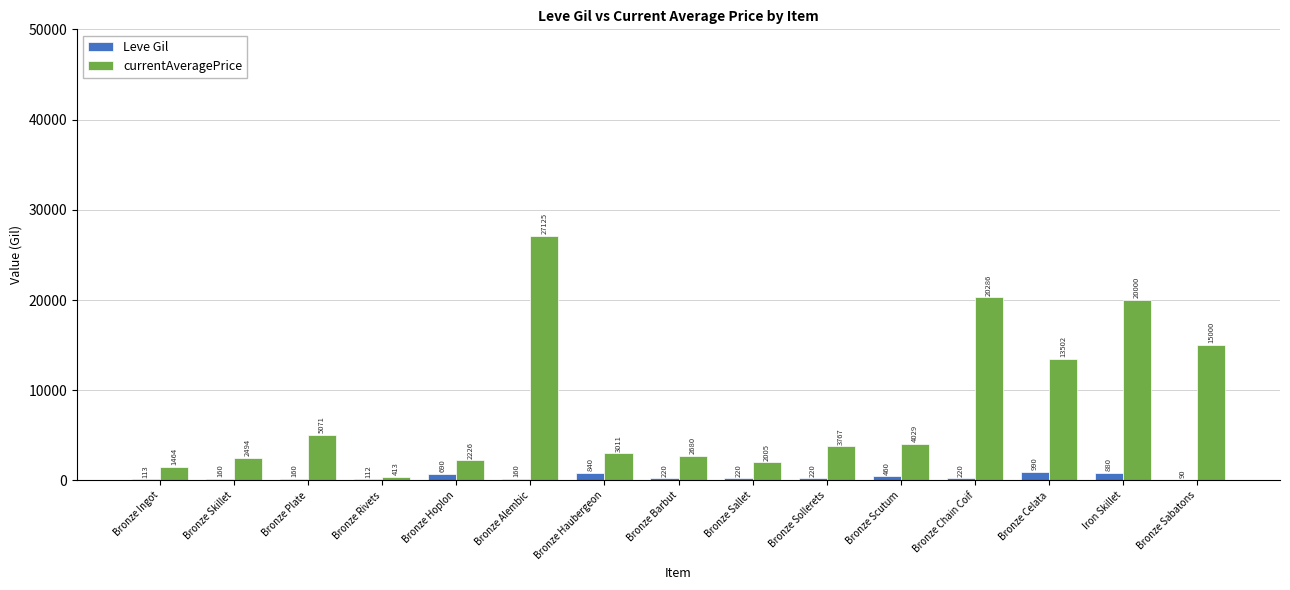

Reading right to left, transcribe all the data shown in this chart.

Leve Gil: Bronze Sabatons=90	Iron Skillet=880	Bronze Celata=990	Bronze Chain Coif=220	Bronze Scutum=460	Bronze Sollerets=220	Bronze Sallet=220	Bronze Barbut=220	Bronze Haubergeon=840	Bronze Alembic=160	Bronze Hoplon=690	Bronze Rivets=112	Bronze Plate=160	Bronze Skillet=160	Bronze Ingot=113
currentAveragePrice: Bronze Sabatons=15000	Iron Skillet=20000	Bronze Celata=13502	Bronze Chain Coif=20286	Bronze Scutum=4029	Bronze Sollerets=3767	Bronze Sallet=2005	Bronze Barbut=2680	Bronze Haubergeon=3011	Bronze Alembic=27125	Bronze Hoplon=2226	Bronze Rivets=413	Bronze Plate=5071	Bronze Skillet=2494	Bronze Ingot=1464